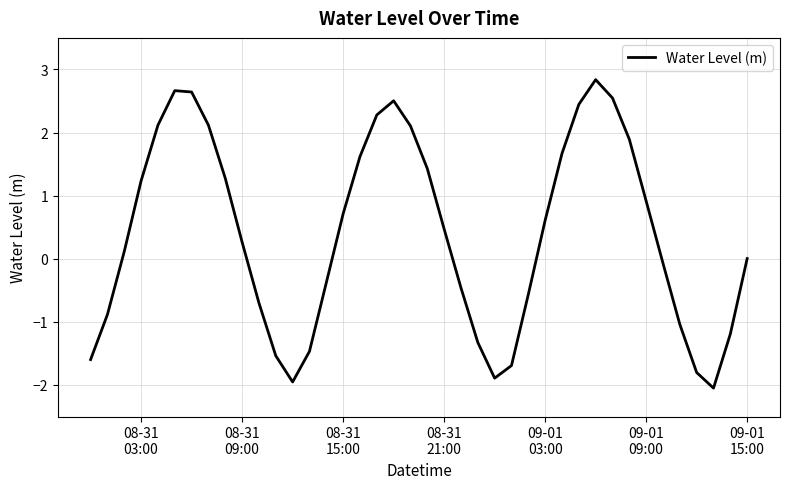

What is the difference between the maximum and minimum values?

4.9